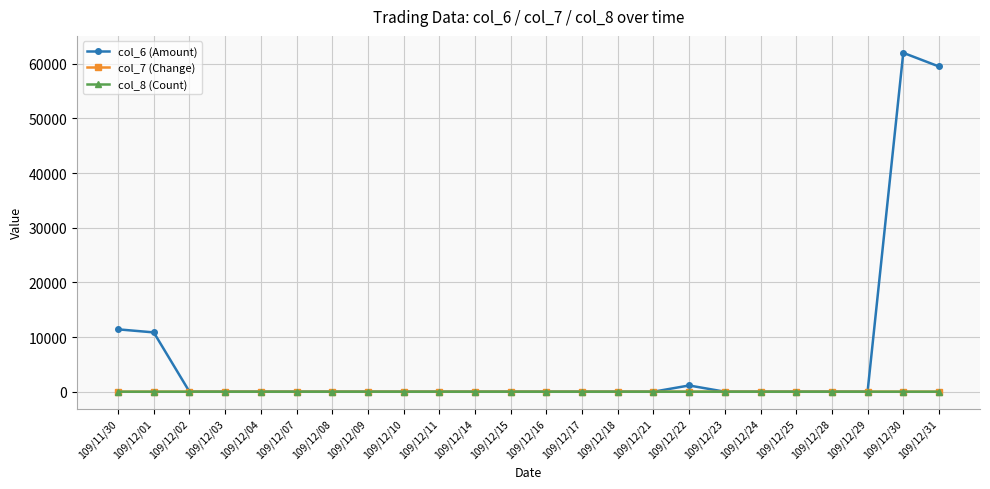

Does the chart have visible grid lines?

Yes